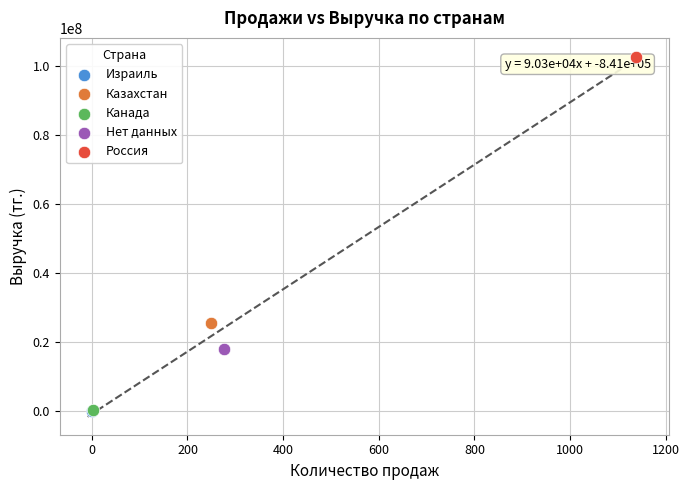

What are all the series names shown in the legend?

Израиль, Казахстан, Канада, Нет данных, Россия